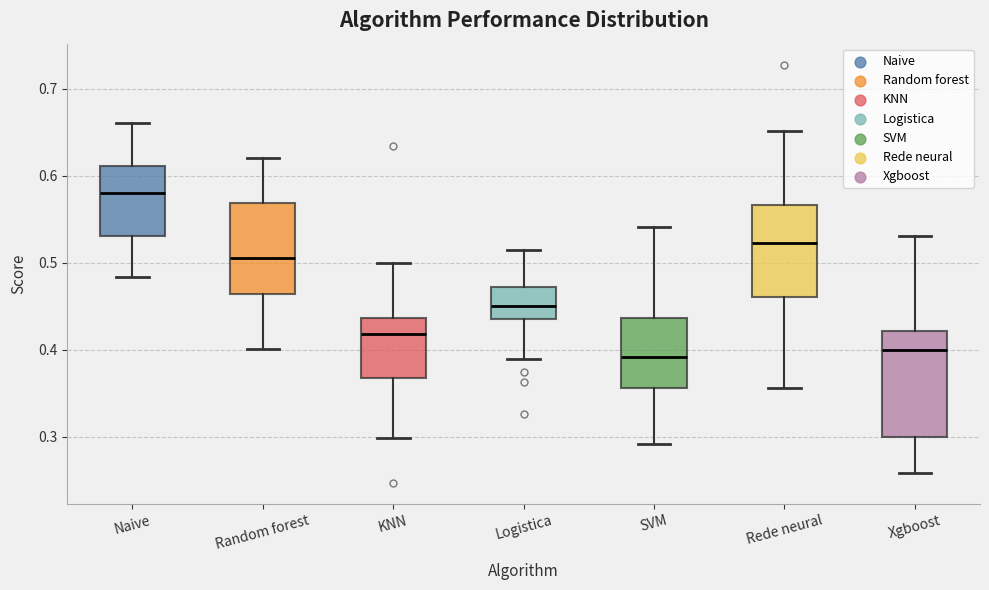

Reading left to right, read every box against the y-axis: the position of its median line, the range the box covers, and the ends of its whiskers. The values are not printed on the chart, so give them approximately, as read against the axis.

Naive: median 0.58, box 0.53 to 0.61, whiskers 0.48 to 0.66
Random forest: median 0.51, box 0.46 to 0.57, whiskers 0.40 to 0.62
KNN: median 0.42, box 0.37 to 0.44, whiskers 0.30 to 0.50
Logistica: median 0.45, box 0.44 to 0.47, whiskers 0.39 to 0.51
SVM: median 0.39, box 0.36 to 0.44, whiskers 0.29 to 0.54
Rede neural: median 0.52, box 0.46 to 0.57, whiskers 0.36 to 0.65
Xgboost: median 0.40, box 0.30 to 0.42, whiskers 0.26 to 0.53